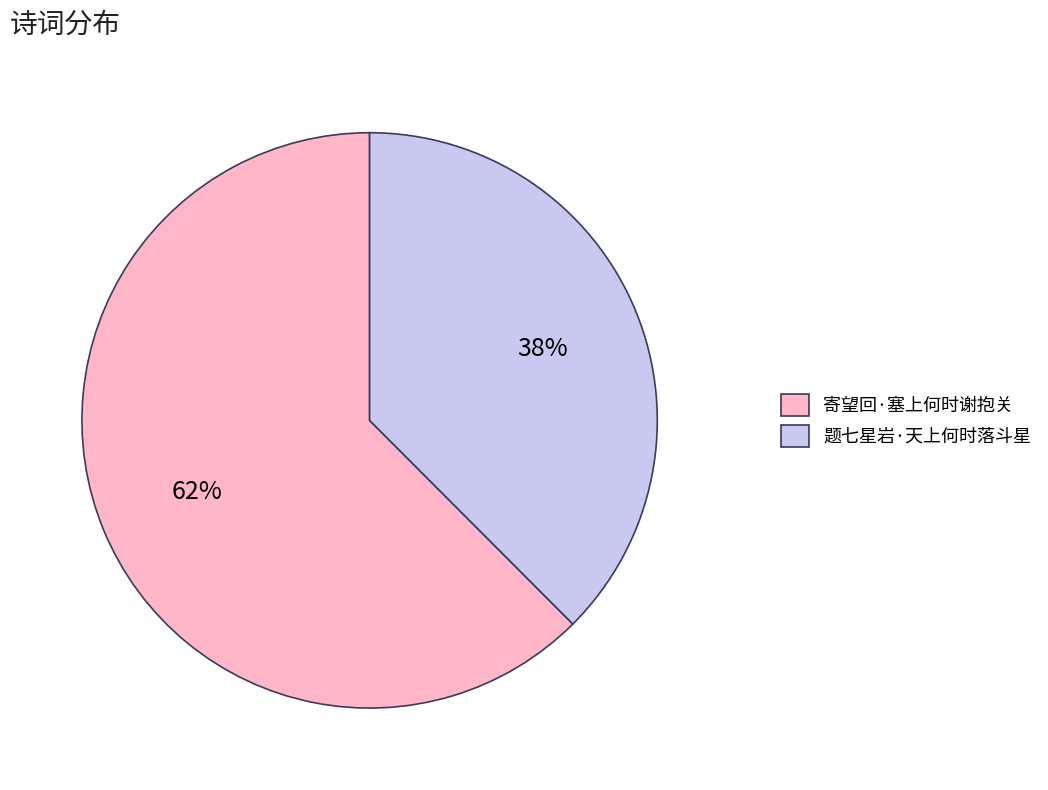

Combined, do 寄望回·塞上何时谢抱关 and 题七星岩·天上何时落斗星 account for over 50%?

Yes